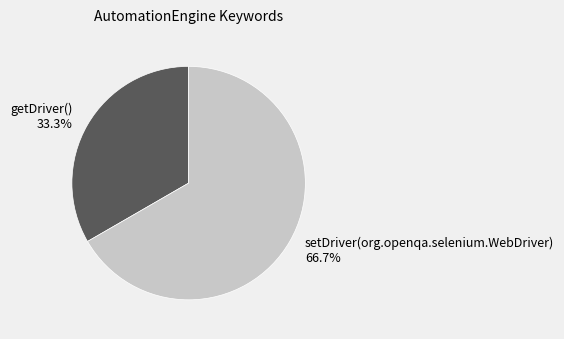

What percentage is the setDriver(org.openqa.selenium.WebDriver) slice, to the nearest percent?

67%